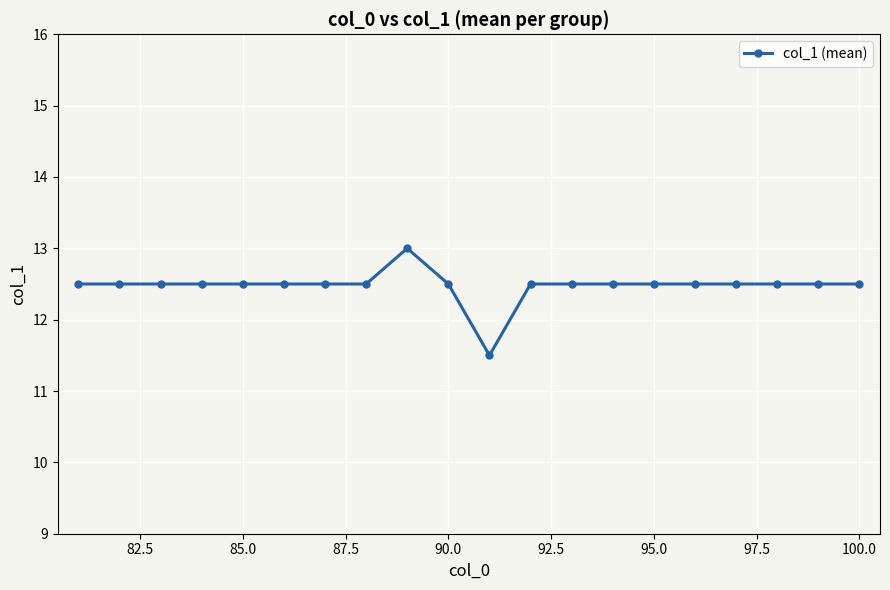

What is the average value?

12.5